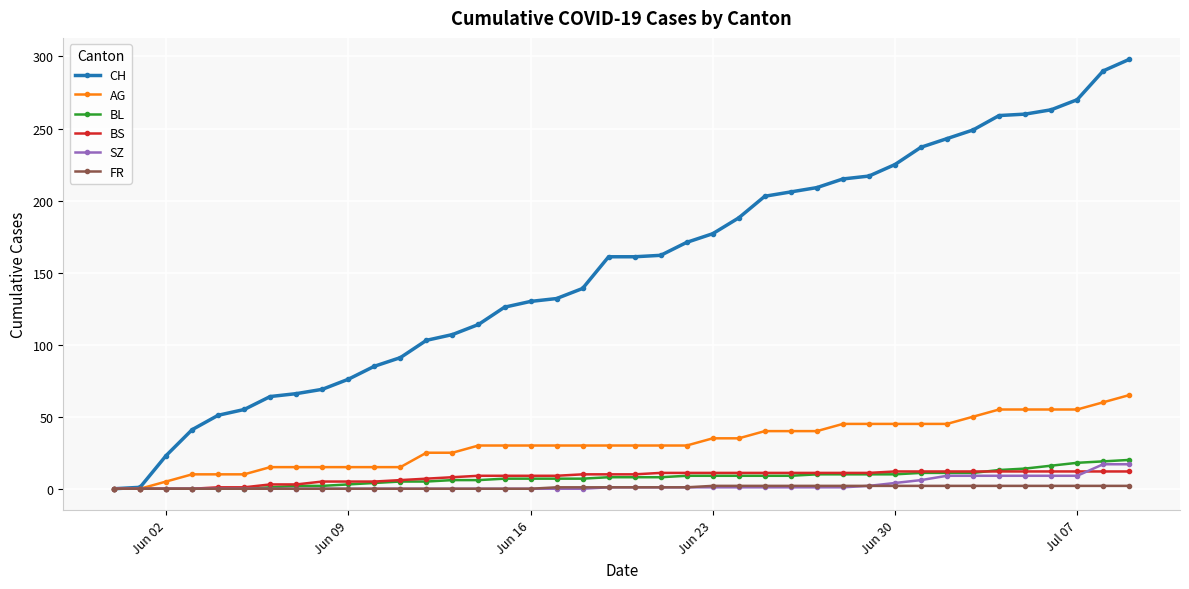

Which series has the largest total across all categories?

CH